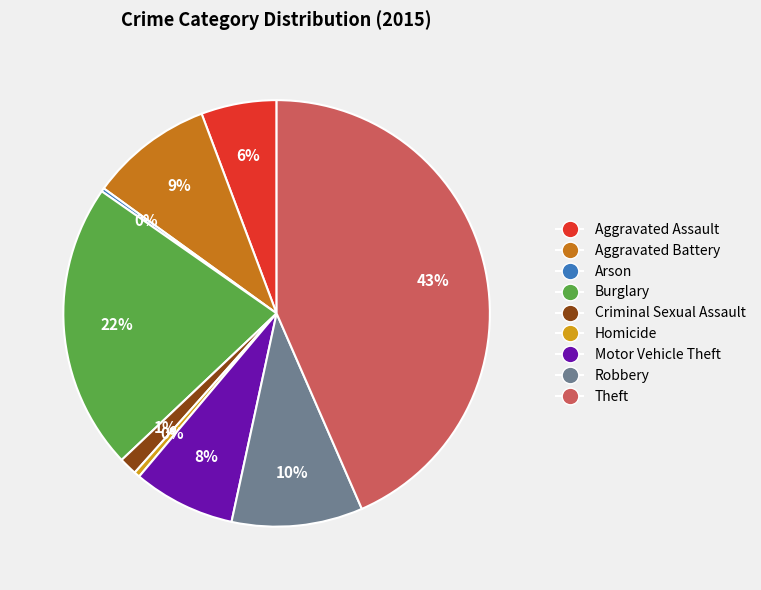

Do Robbery and Criminal Sexual Assault together represent more than half of the pie?

No